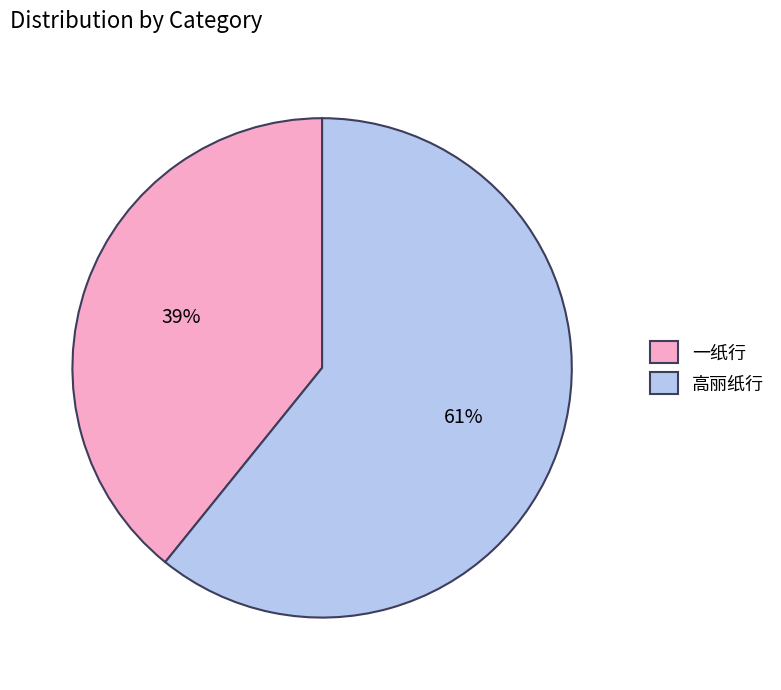

What percentage is the 高丽纸行 slice, to the nearest percent?

61%